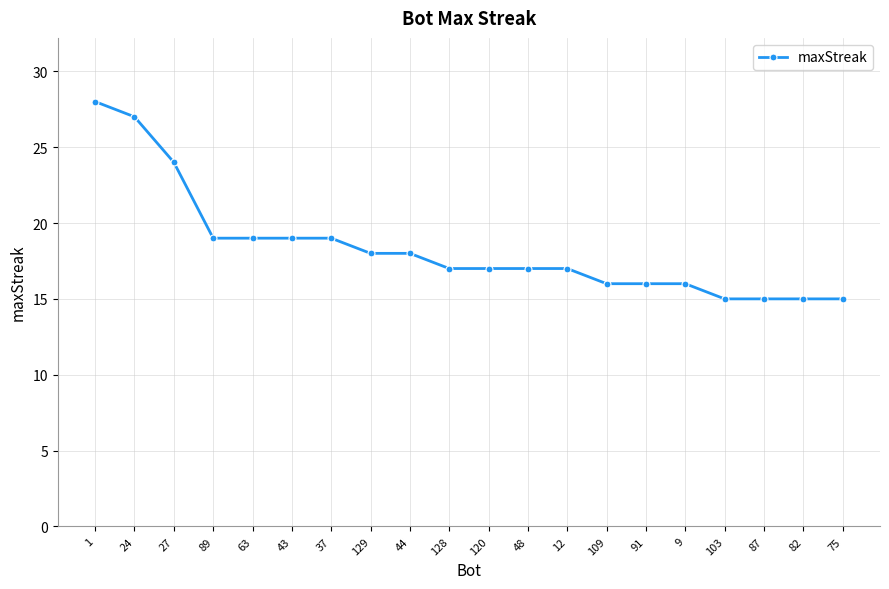

The value at 24 is 10. True or false?

False